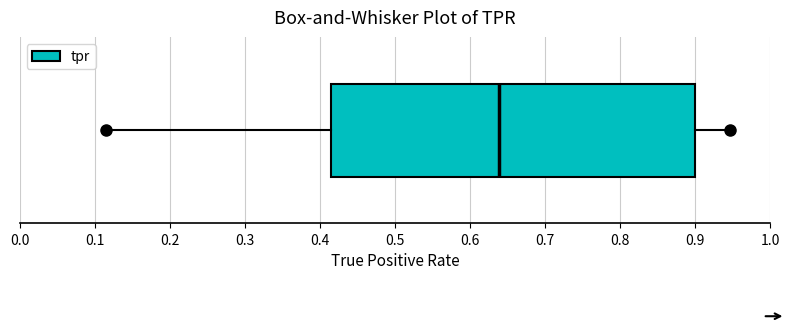

Read this box plot against the x-axis: the position of the median line, the range covered by the box, and the ends of both whiskers. The values are not printed on the chart, so give them approximately, as read against the axis.

median 0.64, box 0.42 to 0.90, whiskers 0.12 to 0.95